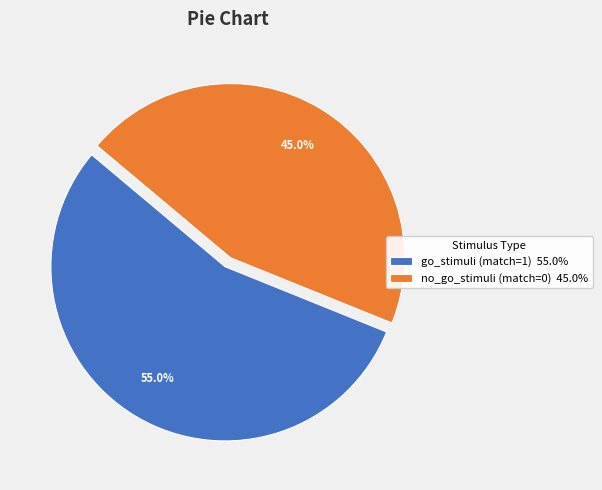

Rank the categories by value from highest to lowest.

go_stimuli (match=1), no_go_stimuli (match=0)